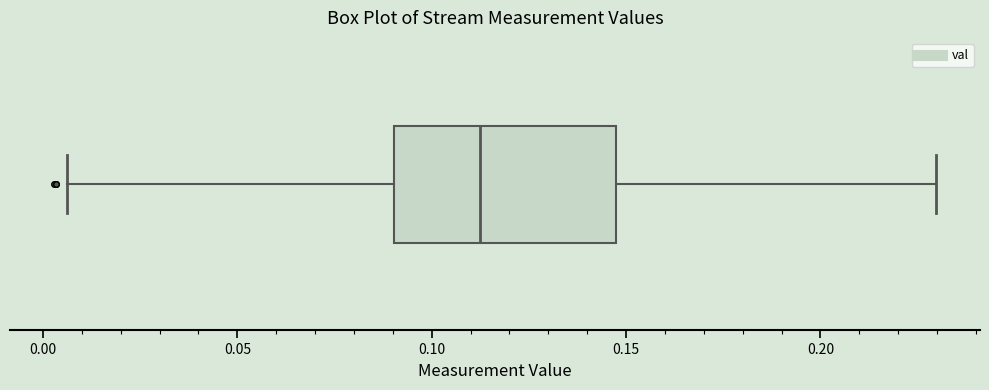

Where does the left whisker of the box end on the x-axis? The values are not printed on the chart, so give them approximately, as read against the axis.

0.005